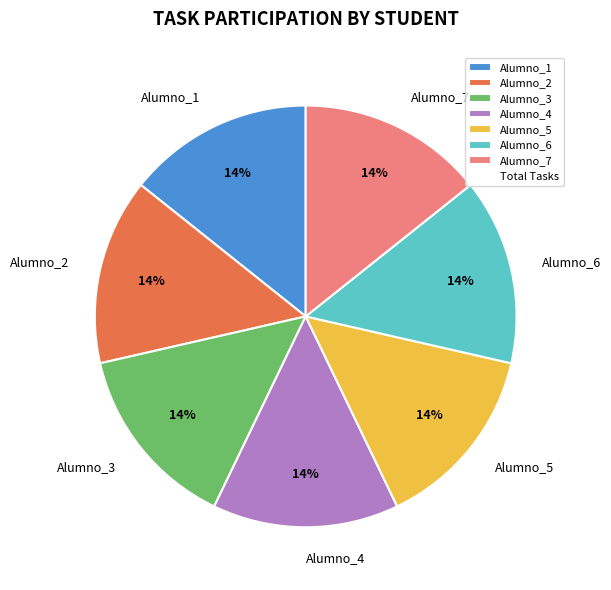

Do Alumno_5 and Alumno_6 together represent more than half of the pie?

No